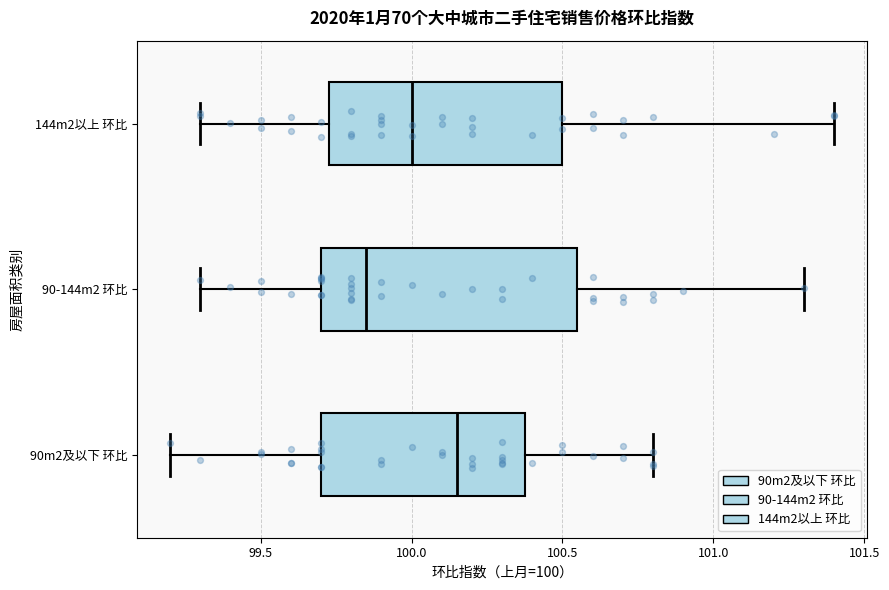

Which box's median line is the furthest to the left?

90-144m2 环比